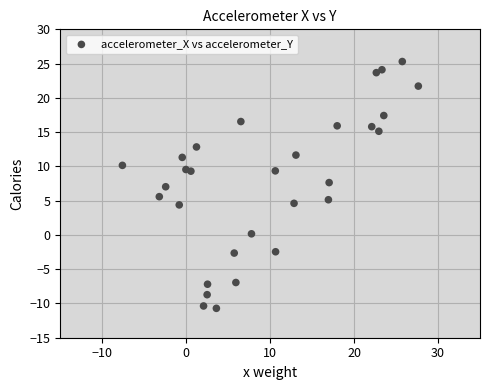

What is the range of Y values (max minus min)?

36.0